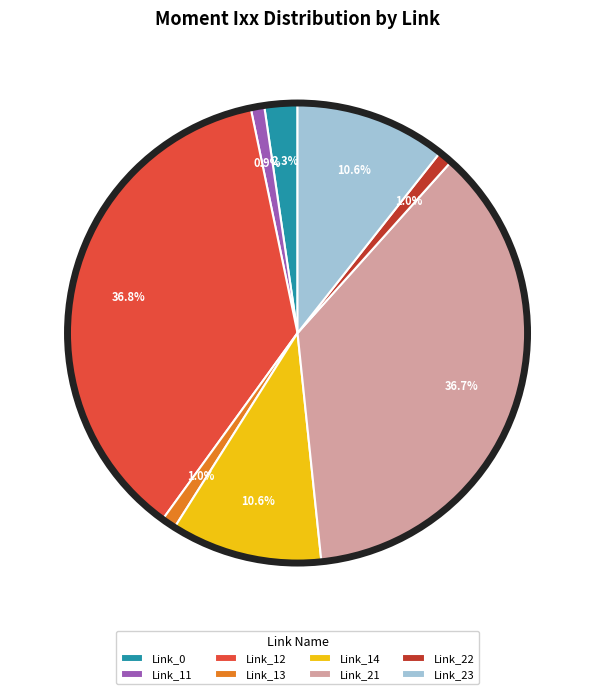

Is there a majority slice in this chart?

No